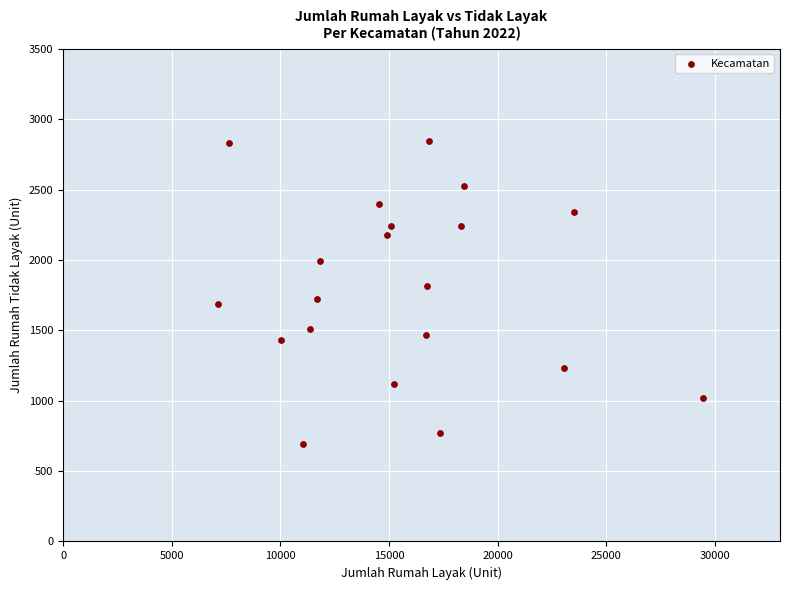

What is the range of X values (max minus min)?

22338